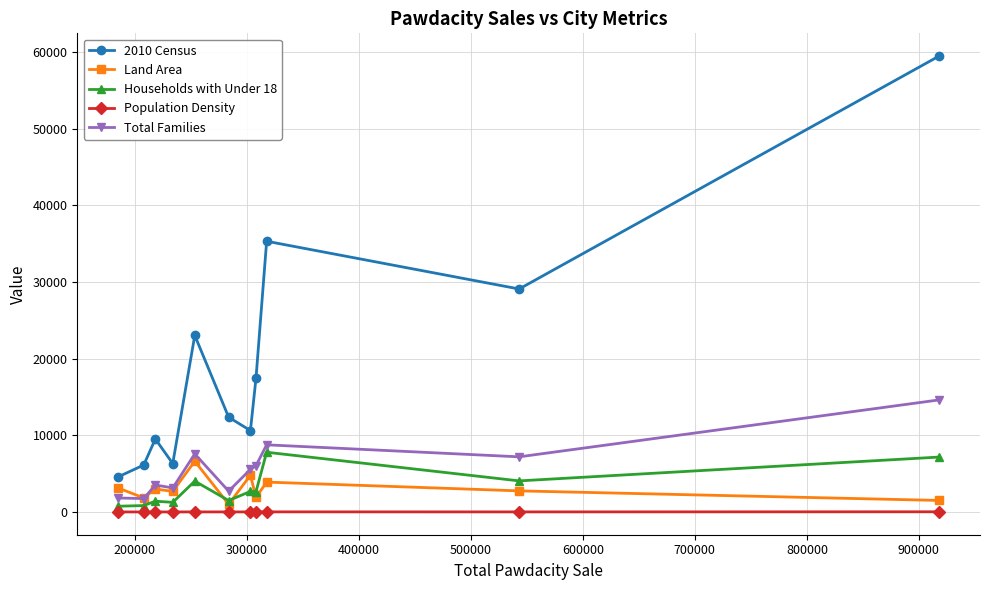

Count the number of data series in this chart.

5